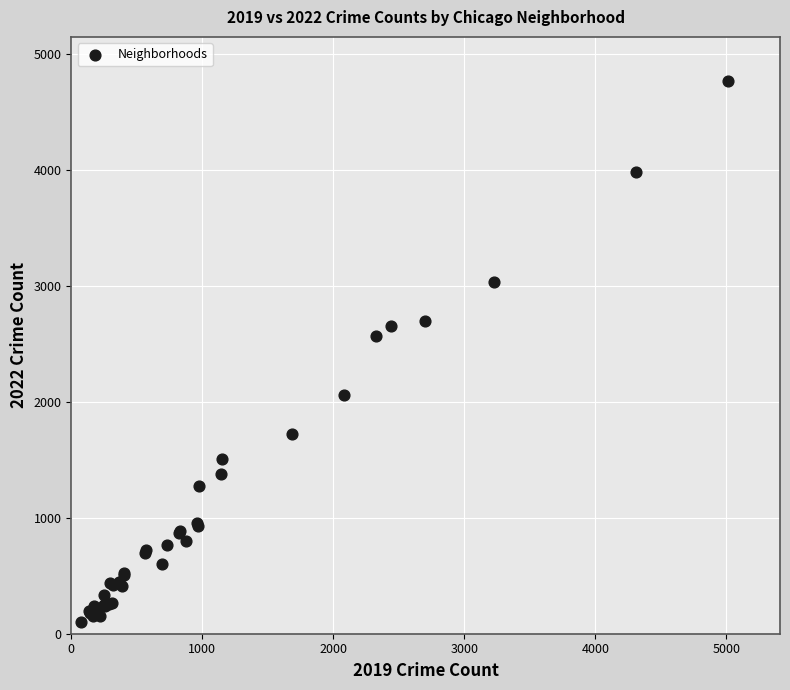

What Y value in the scatter plot is closest to 2431?

2566